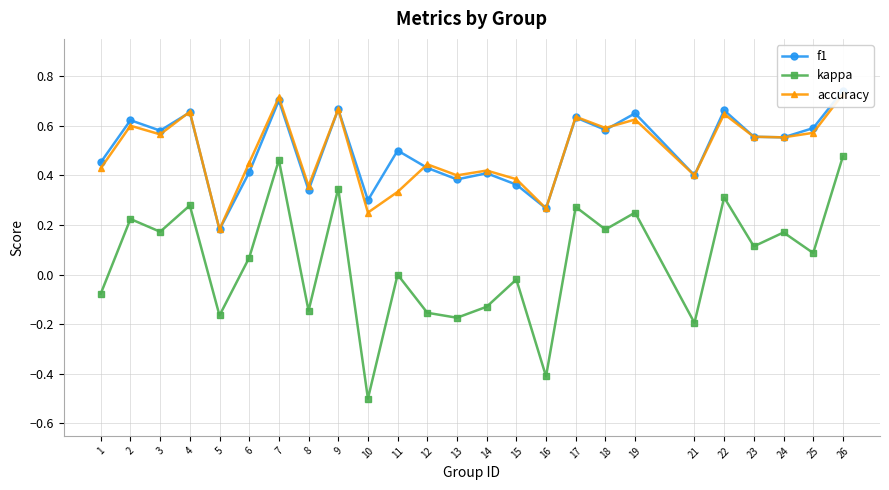

At 7, list the series in order from smallest to largest.

kappa, f1, accuracy